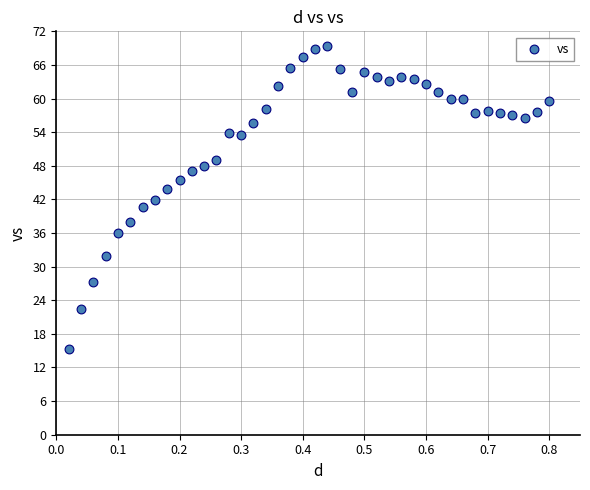

What is the range of Y values (max minus min)?

54.0